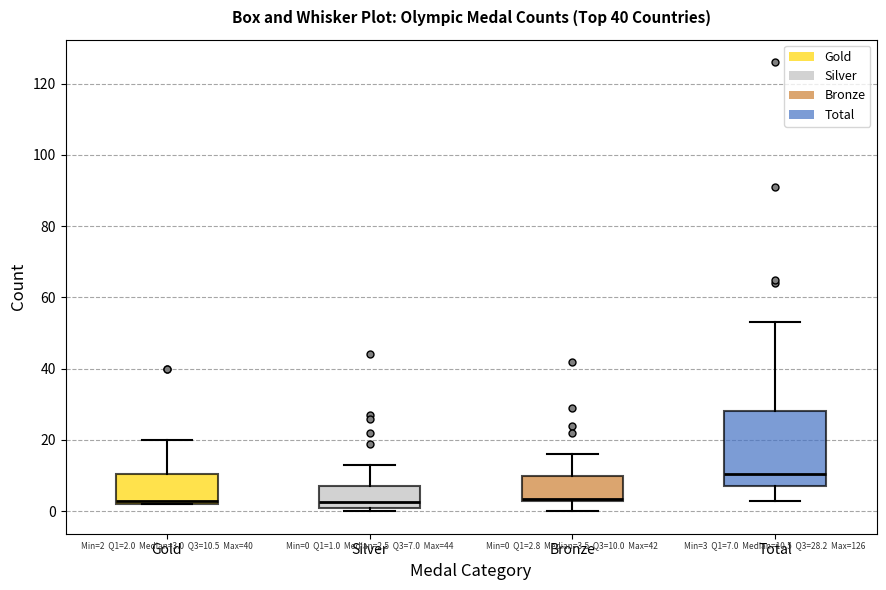

Which box is the tallest, from its lower edge to its upper edge?

Total